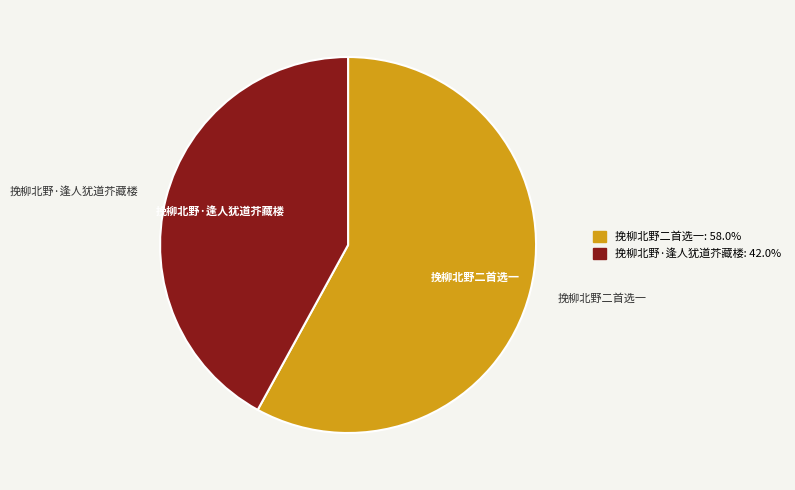

How many segments does this pie chart have?

2